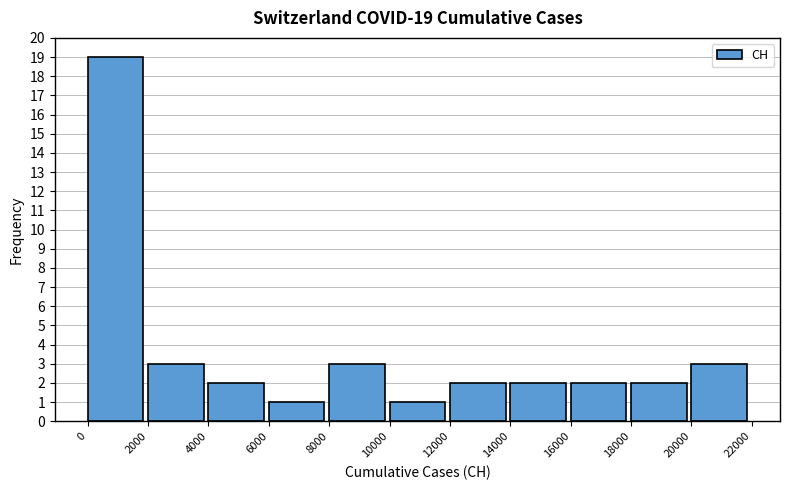

Reading left to right, extract all data points from this chart.

19	3	2	1	3	1	2	2	2	2	3